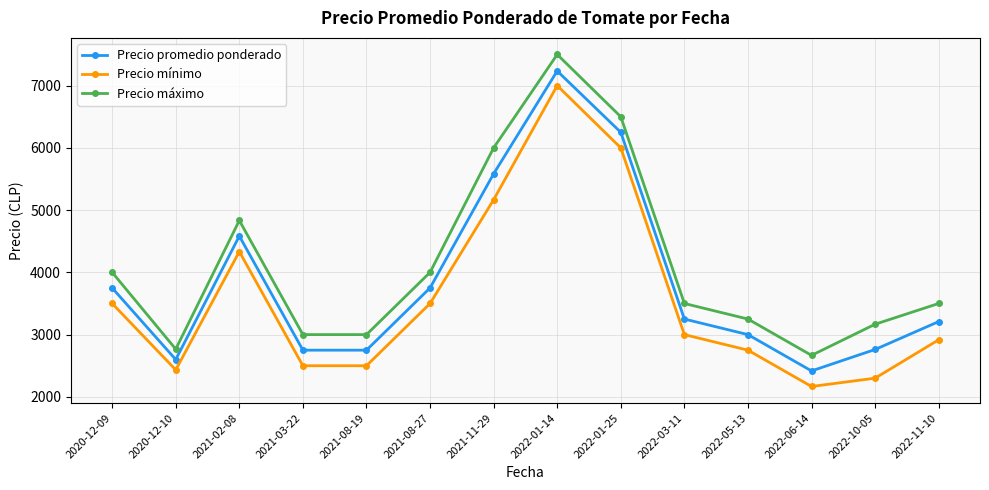

True or false: Precio máximo and Precio mínimo intersect in this chart.

False